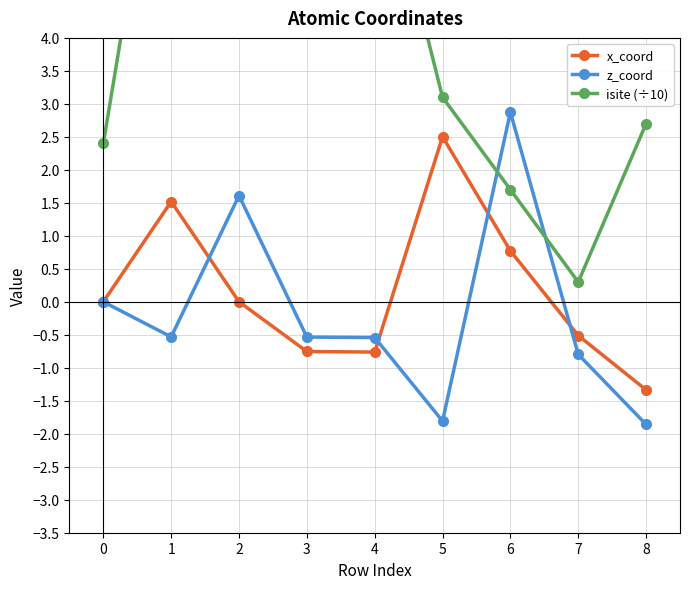

How many distinct data groups are displayed?

3